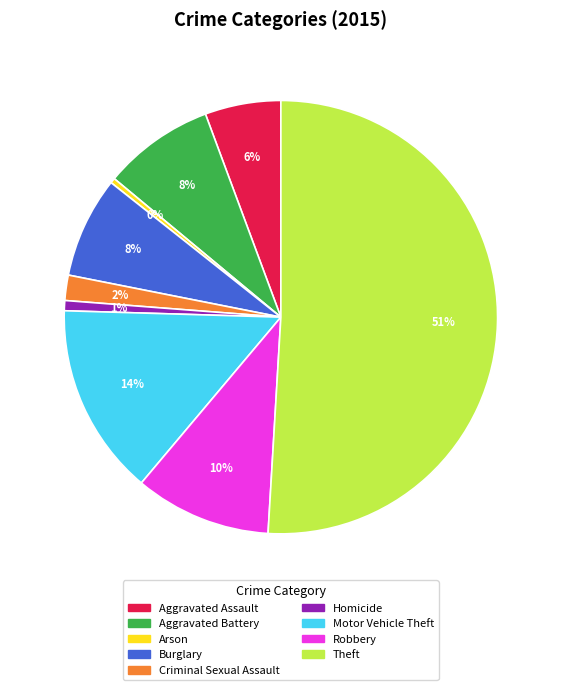

Do Aggravated Assault and Motor Vehicle Theft together represent more than half of the pie?

No